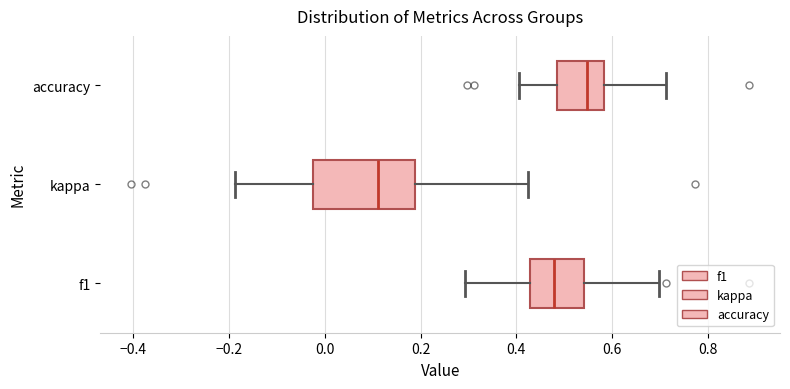

Where is the left edge of the box for f1 on the x-axis? The values are not printed on the chart, so give them approximately, as read against the axis.

0.42